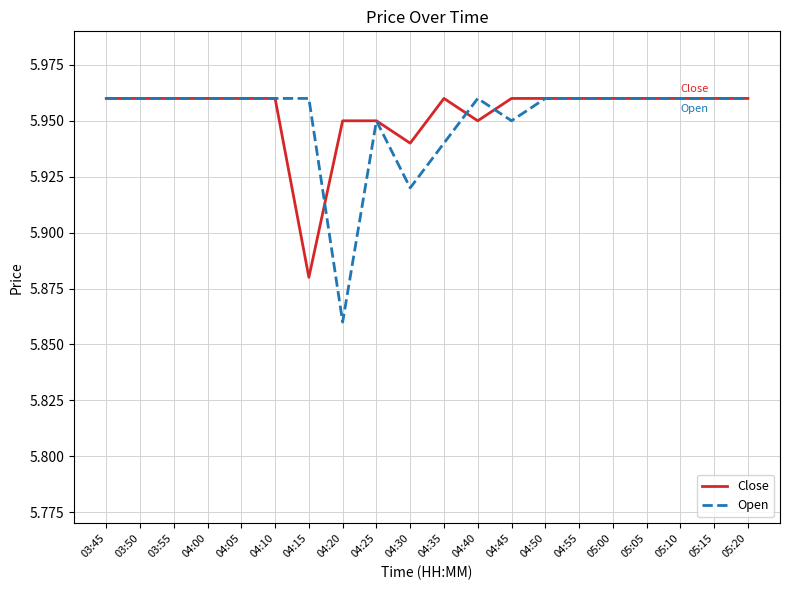

True or false: Open has a value of 9.5 at 03:45.

False